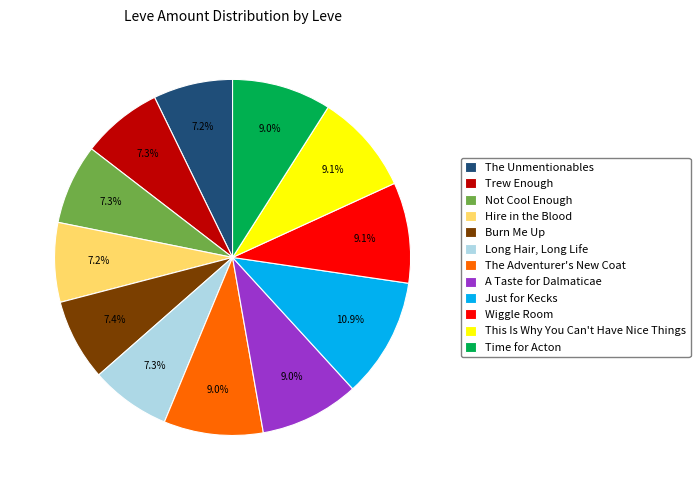

To the nearest percent, what percentage of the pie is This Is Why You Can't Have Nice Things?

9%